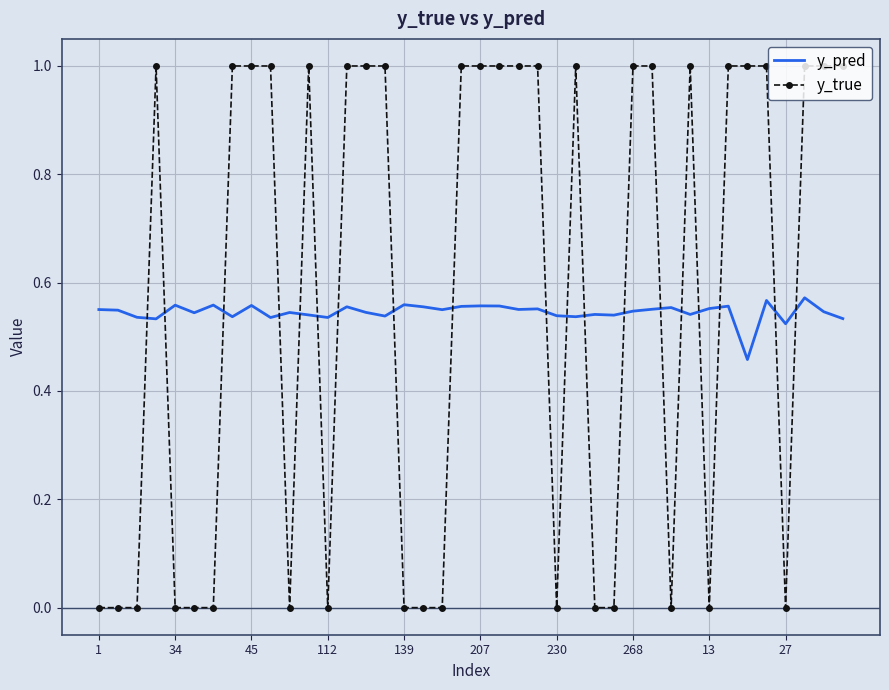

True or false: y_true and y_pred cross at least once.

True